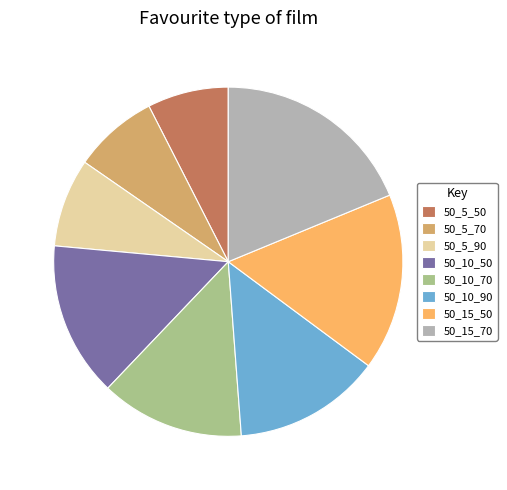

Combined, do 50_15_50 and 50_10_70 account for over 50%?

No